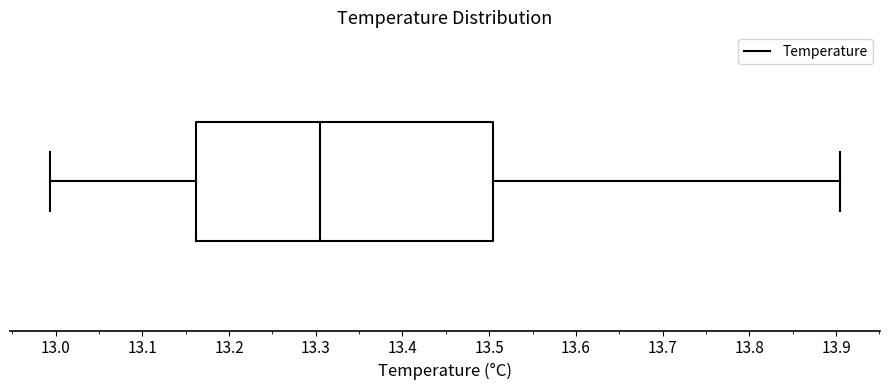

Read this box plot against the x-axis: the position of the median line, the range covered by the box, and the ends of both whiskers. The values are not printed on the chart, so give them approximately, as read against the axis.

median 13.31, box 13.16 to 13.50, whiskers 12.99 to 13.91